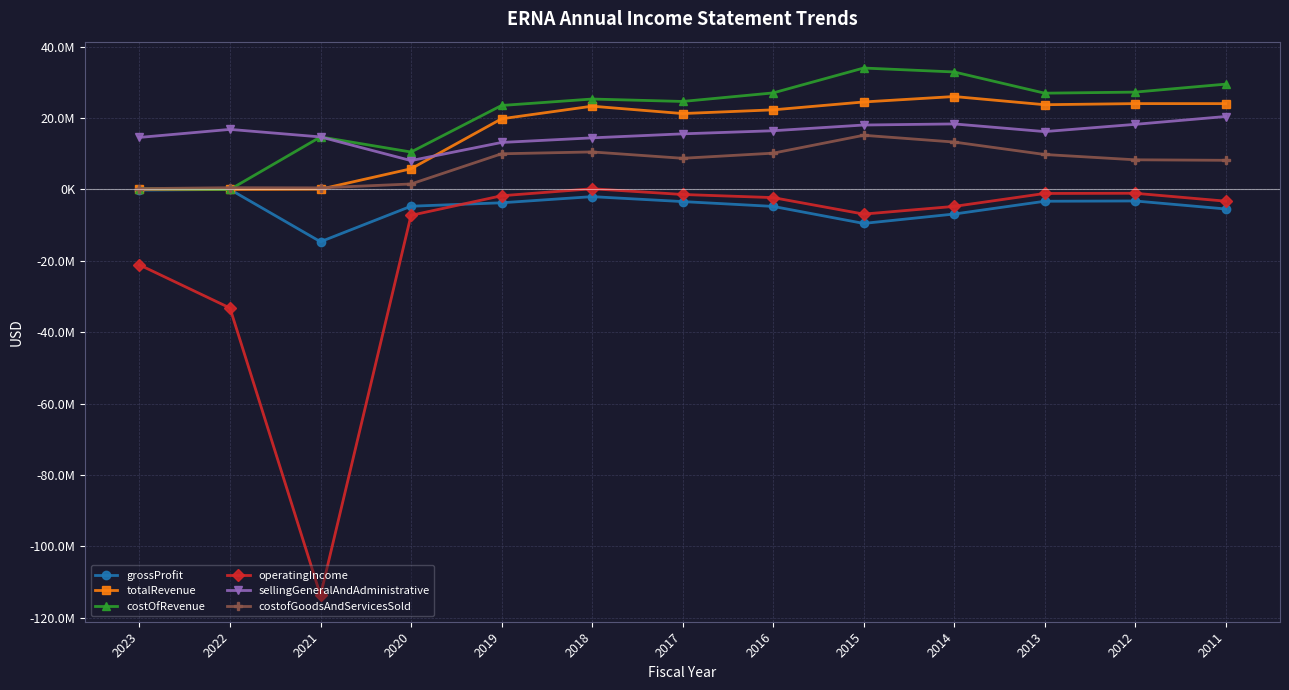

What is the sum of the costofGoodsAndServicesSold values at 2018 and 2013?

20321000